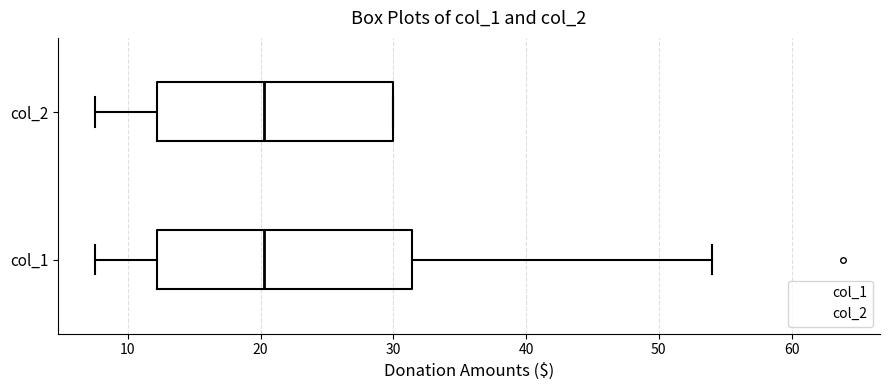

Reading bottom to top, transcribe this box plot: for each box, give where its median line is, the range the box spans, and where its two whiskers end, as read against the x-axis. The values are not printed on the chart, so give them approximately, as read against the axis.

col_1: median 20, box 12 to 31, whiskers 8 to 54
col_2: median 20, box 12 to 30, whiskers 8 to 30